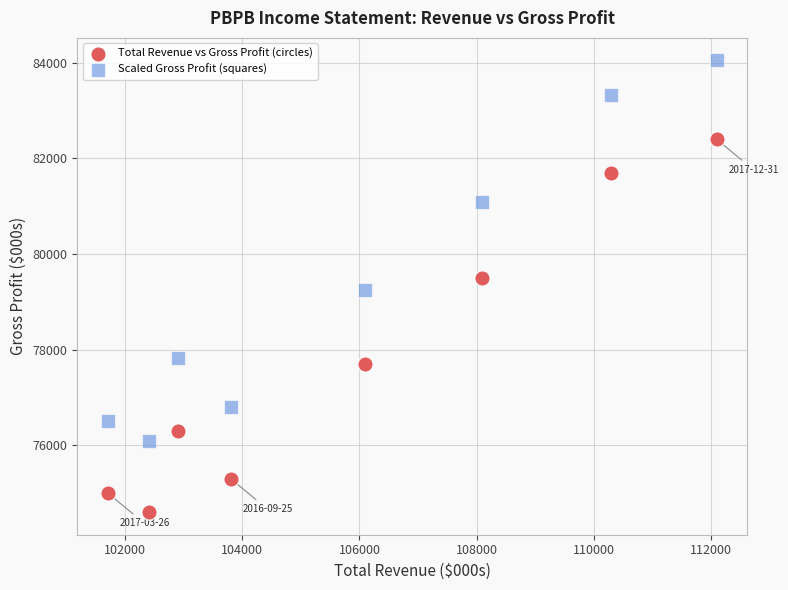

Which series reaches the minimum Y coordinate?

Total Revenue vs Gross Profit (circles)